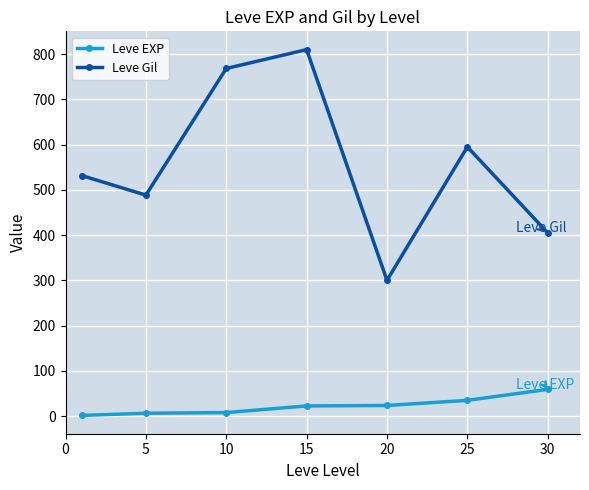

What is the sum of all Leve Gil values?

3898.3